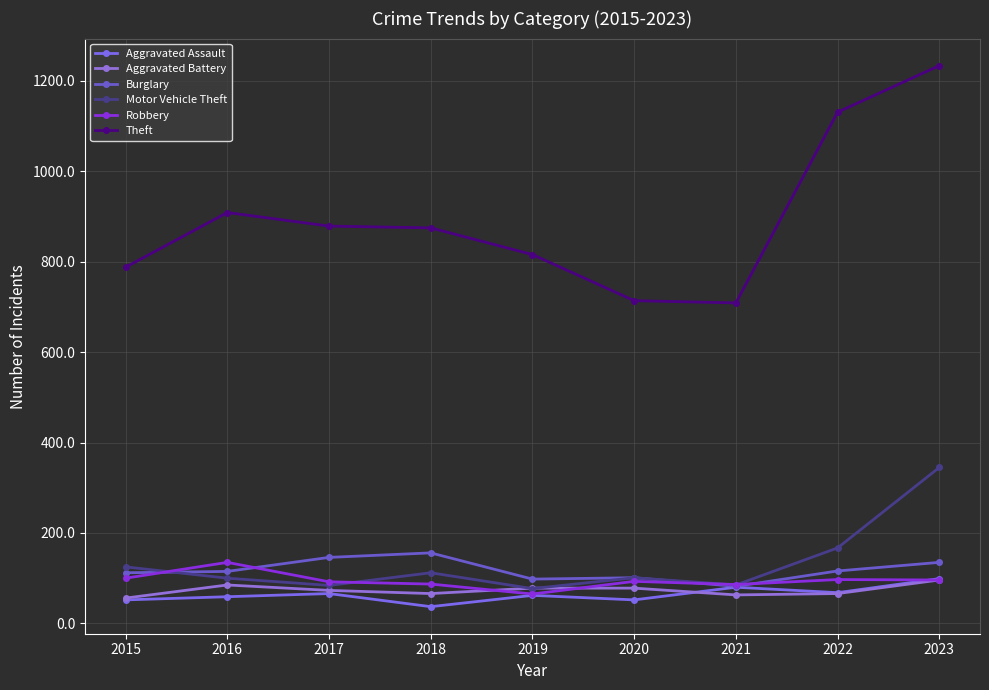

Which label corresponds to the largest value in the chart?

2023